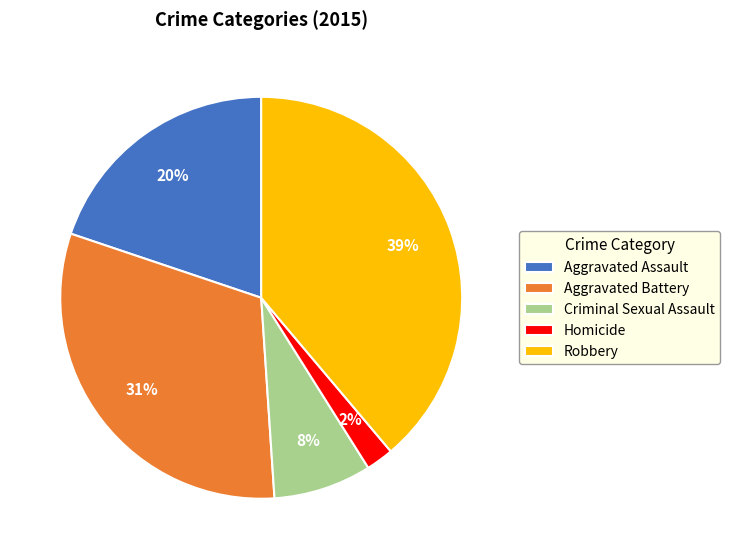

Which has a higher value, Robbery or Homicide?

Robbery